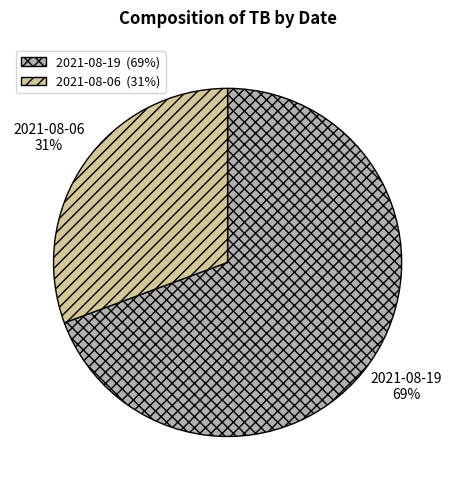

Do 2021-08-06 and 2021-08-19 together represent more than half of the pie?

Yes